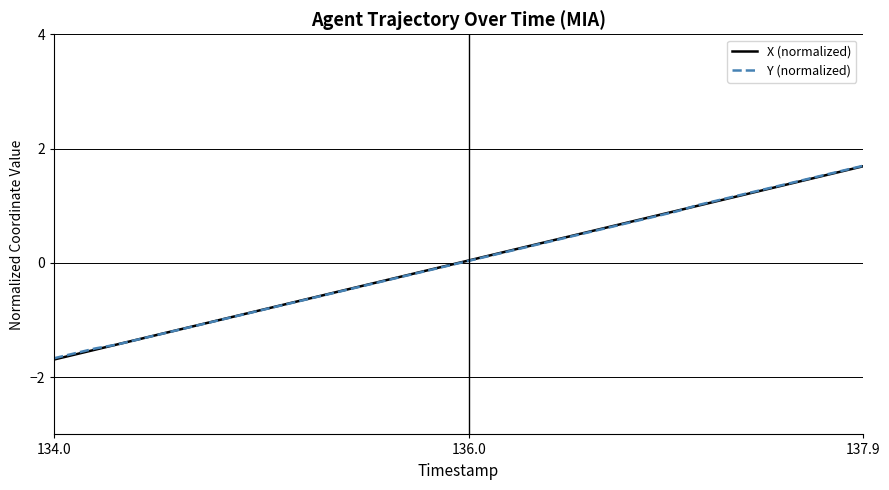

How many times do X (normalized) and Y (normalized) cross each other?

2